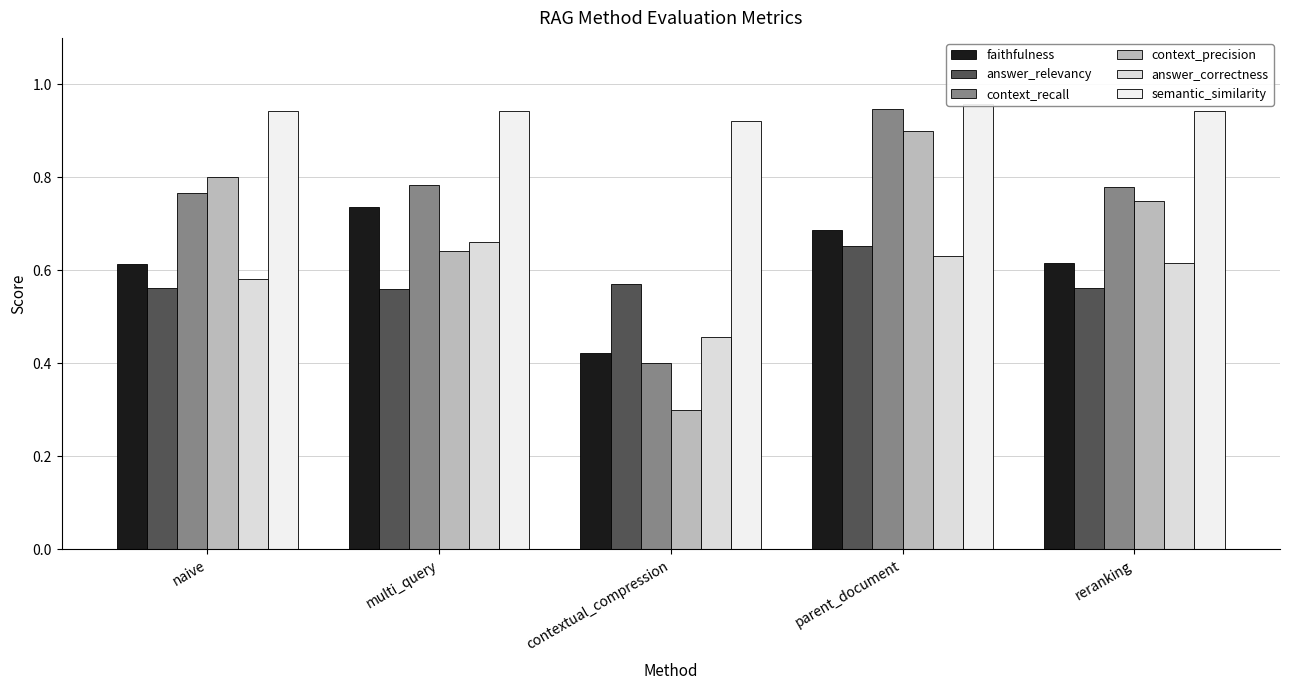

Is the value of semantic_similarity at reranking greater than the value of answer_relevancy at contextual_compression?

Yes